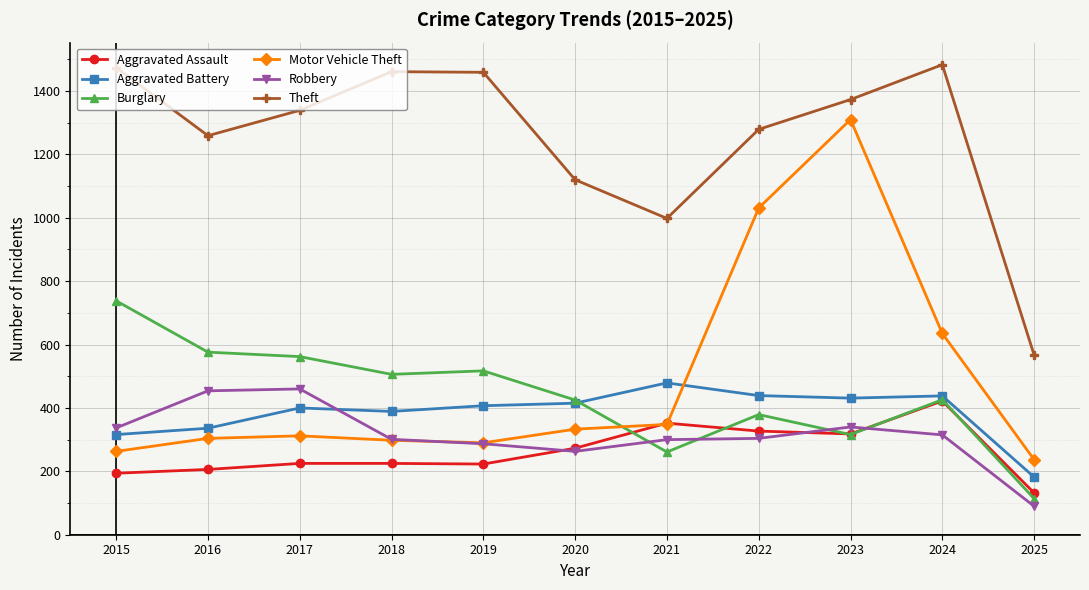

Which series has the largest total across all categories?

Theft